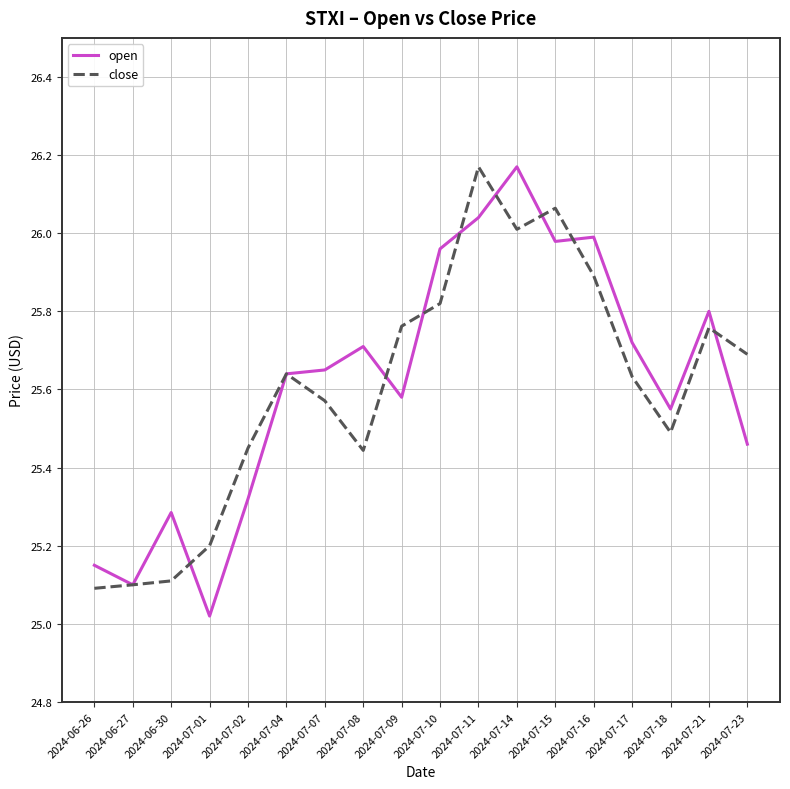

The open series shows 6.5 at 2024-07-09. True or false?

False